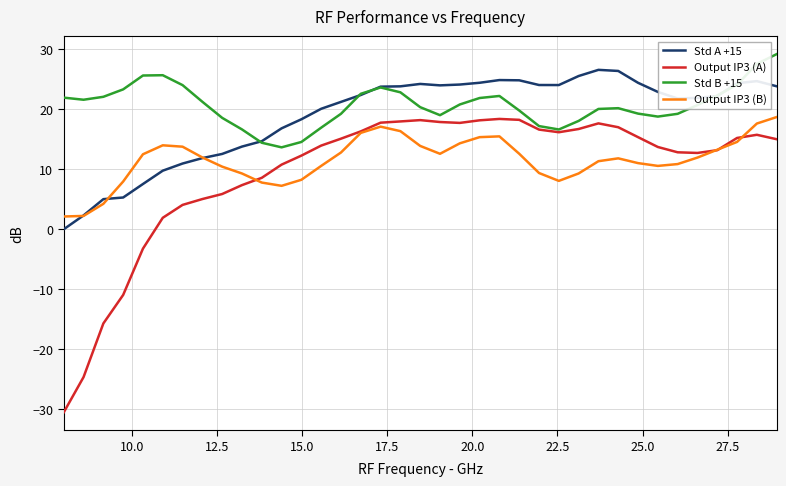

True or false: Output IP3 (B) and Std B +15 intersect in this chart.

False